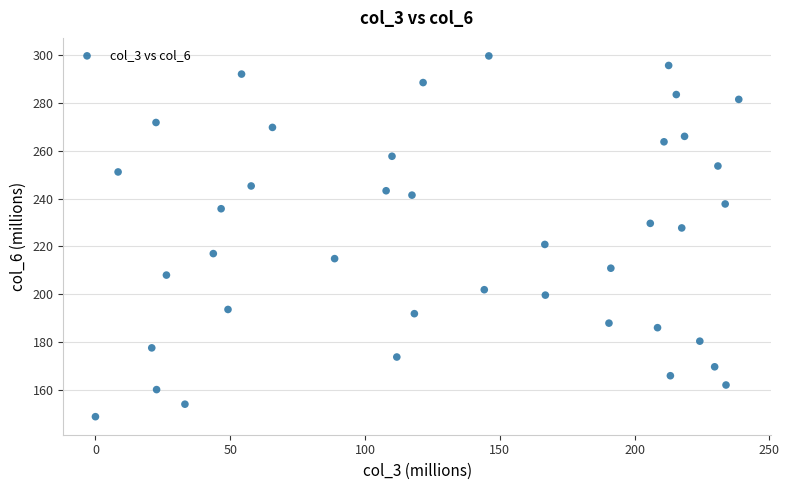

What is the range of X values (max minus min)?

238.7